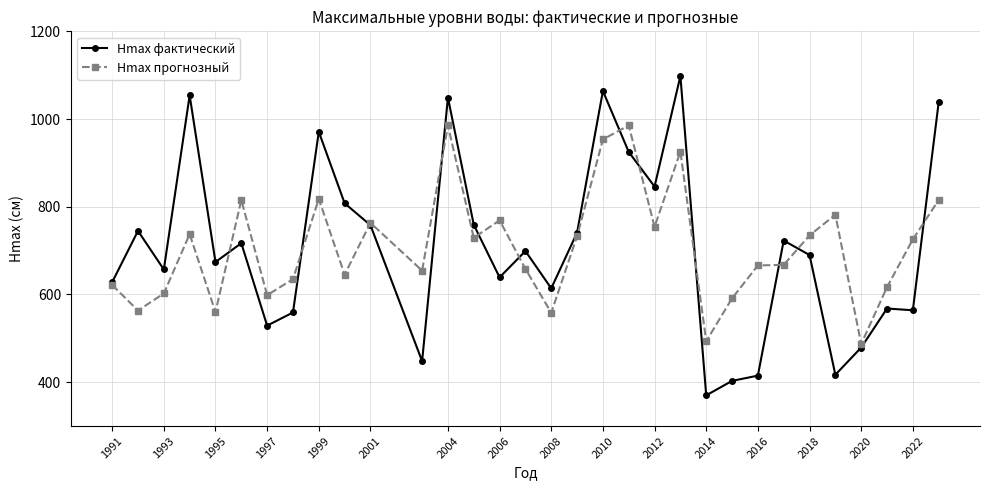

True or false: Hmax фактический and Hmax прогнозный intersect in this chart.

True